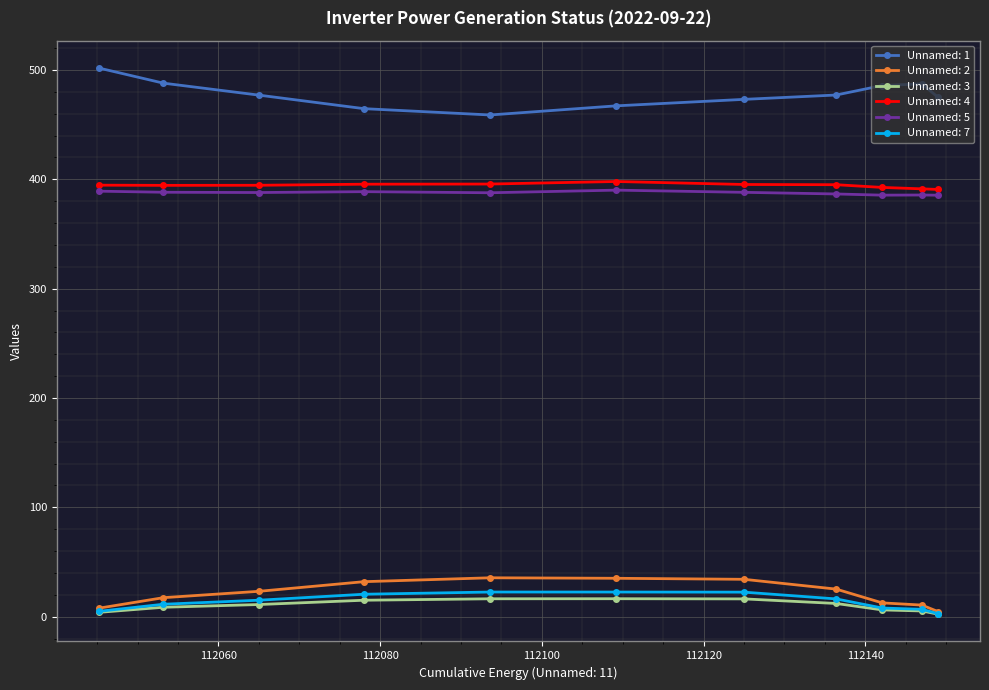

Which series has the largest total across all categories?

Unnamed: 1